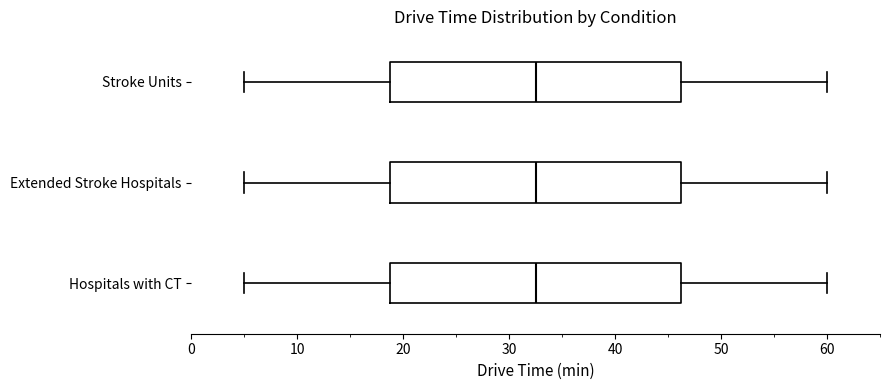

Reading bottom to top, read every box against the x-axis: the position of its median line, the range the box covers, and the ends of its whiskers. The values are not printed on the chart, so give them approximately, as read against the axis.

Hospitals with CT: median 33, box 19 to 46, whiskers 5 to 60
Extended Stroke Hospitals: median 33, box 19 to 46, whiskers 5 to 60
Stroke Units: median 33, box 19 to 46, whiskers 5 to 60